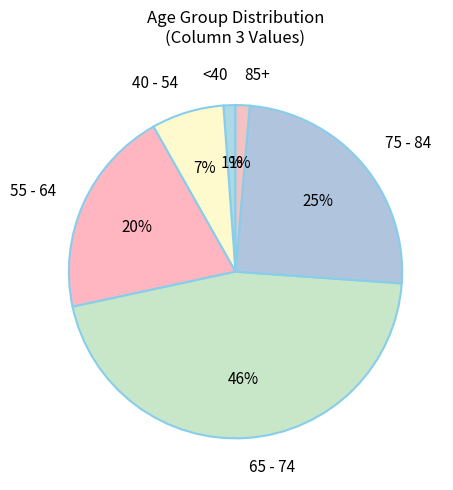

How many slices are in this pie chart?

6